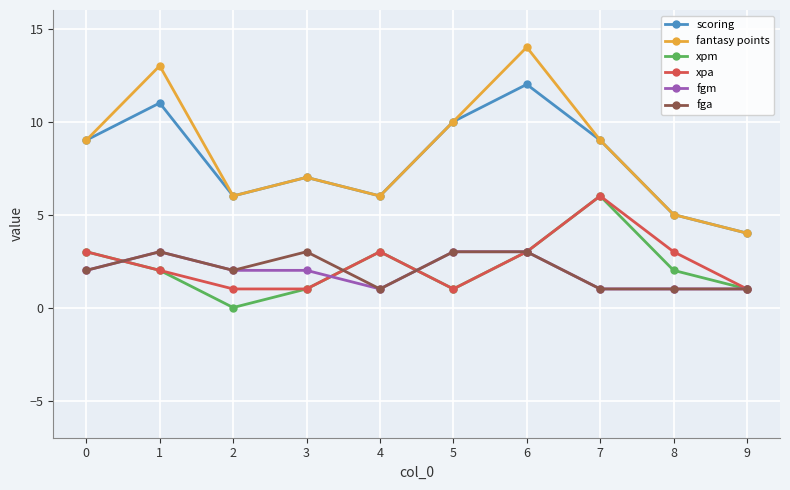

What is the spread (max minus min) of values at 0?

7